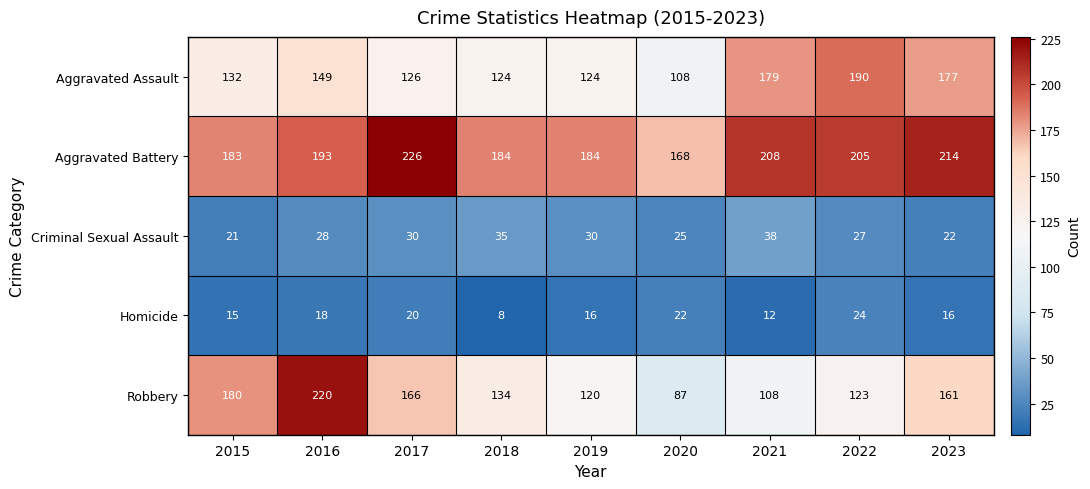

Where is Criminal Sexual Assault nearest to the value 29?

2016